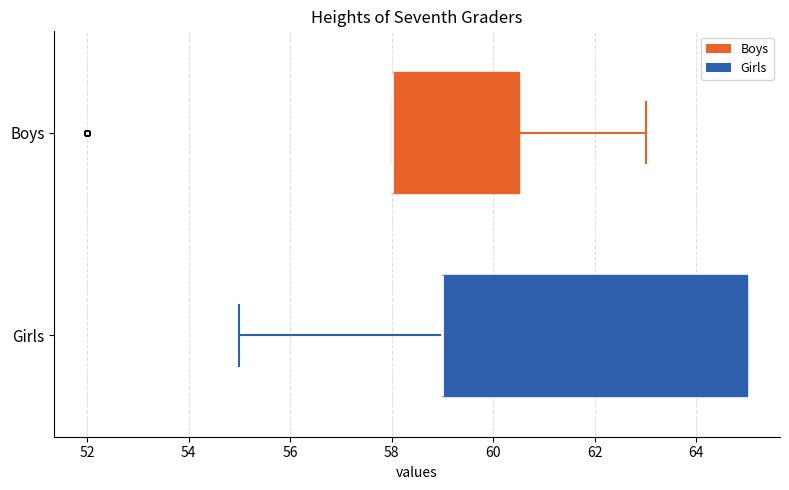

Comparing the boxes themselves (not the whiskers), which one is the widest?

Girls